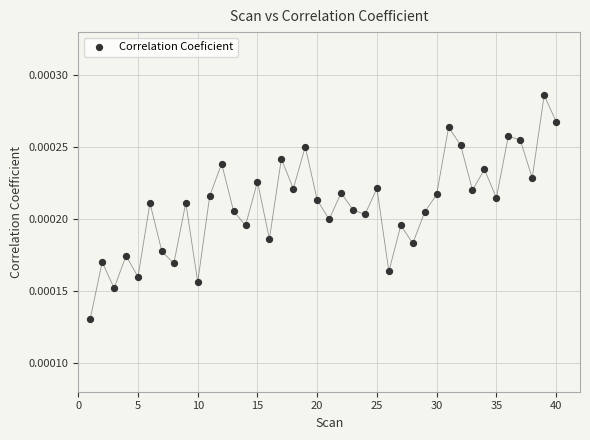

What is the range of X values (max minus min)?

39.0